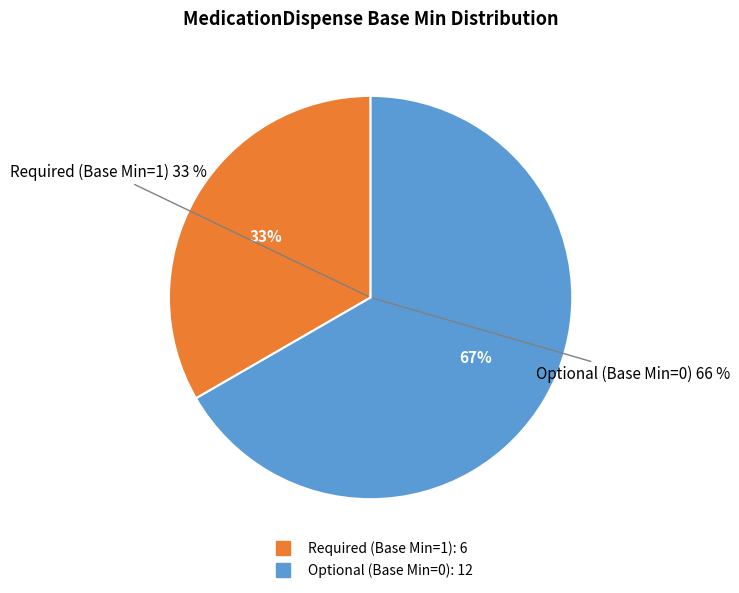

True or false: MedicationDispense.status accounts for 29% of the total.

False